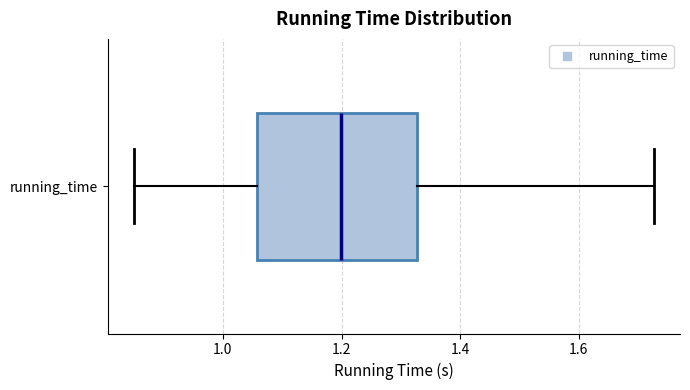

Read this box plot against the x-axis: the position of the median line, the range covered by the box, and the ends of both whiskers. The values are not printed on the chart, so give them approximately, as read against the axis.

median 1.20, box 1.06 to 1.32, whiskers 0.86 to 1.72